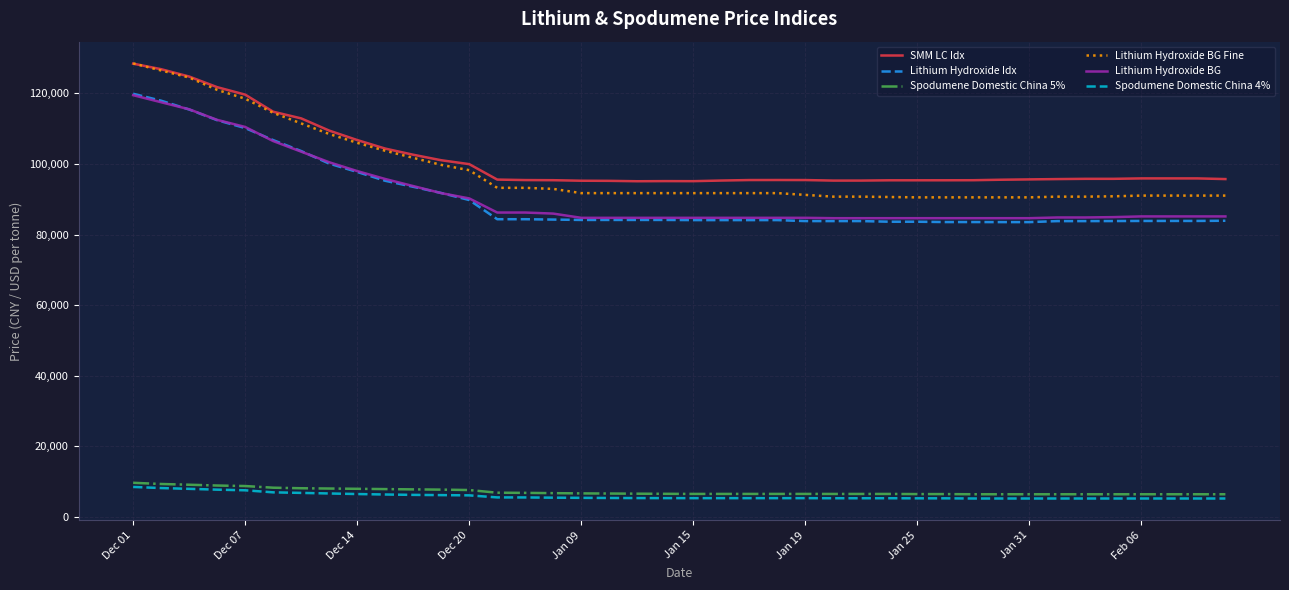

Which series has the widest spread of values?

Lithium Hydroxide BG Fine